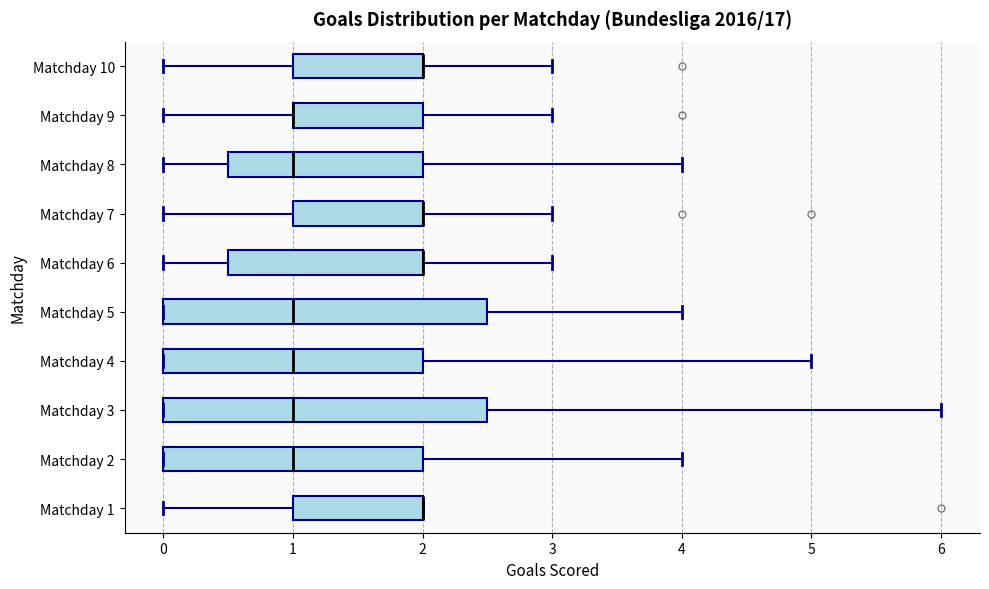

Reading bottom to top, transcribe this box plot: for each box, give where its median line is, the range the box spans, and where its two whiskers end, as read against the x-axis. The values are not printed on the chart, so give them approximately, as read against the axis.

Matchday 1: median 2.0 (drawn on the box's right edge), box 1.0 to 2.0, whiskers 0.0 to 2.0
Matchday 2: median 1.0, box 0.0 to 2.0, whiskers 0.0 to 4.0
Matchday 3: median 1.0, box 0.0 to 2.5, whiskers 0.0 to 6.0
Matchday 4: median 1.0, box 0.0 to 2.0, whiskers 0.0 to 5.0
Matchday 5: median 1.0, box 0.0 to 2.5, whiskers 0.0 to 4.0
Matchday 6: median 2.0 (drawn on the box's right edge), box 0.5 to 2.0, whiskers 0.0 to 3.0
Matchday 7: median 2.0 (drawn on the box's right edge), box 1.0 to 2.0, whiskers 0.0 to 3.0
Matchday 8: median 1.0, box 0.5 to 2.0, whiskers 0.0 to 4.0
Matchday 9: median 1.0 (drawn on the box's left edge), box 1.0 to 2.0, whiskers 0.0 to 3.0
Matchday 10: median 2.0 (drawn on the box's right edge), box 1.0 to 2.0, whiskers 0.0 to 3.0